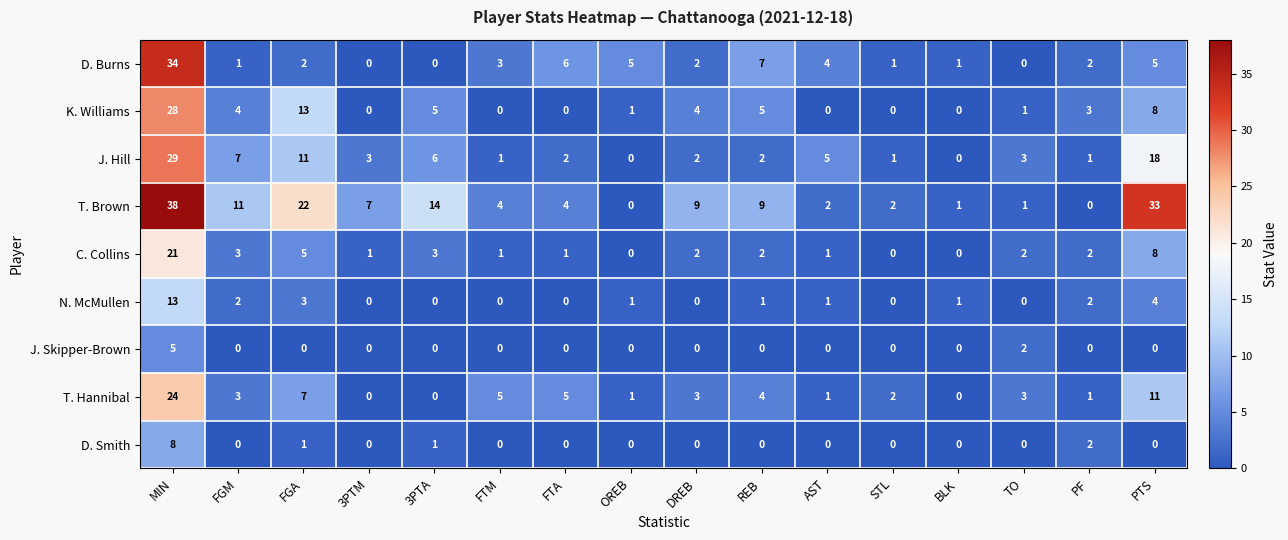

The value of D. Burns at STL is 0. True or false?

False